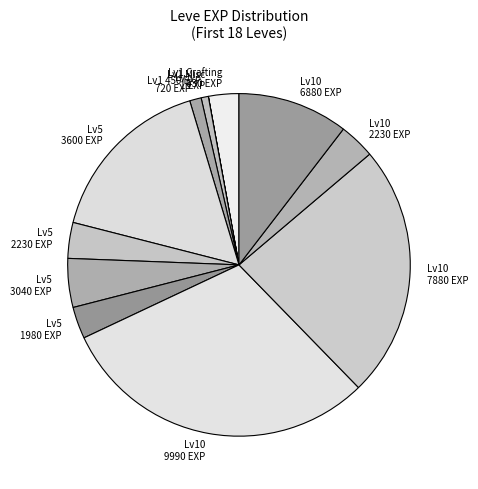

Between Lv10 7880 EXP and Lv10 9990 EXP, which is larger?

Lv10 9990 EXP